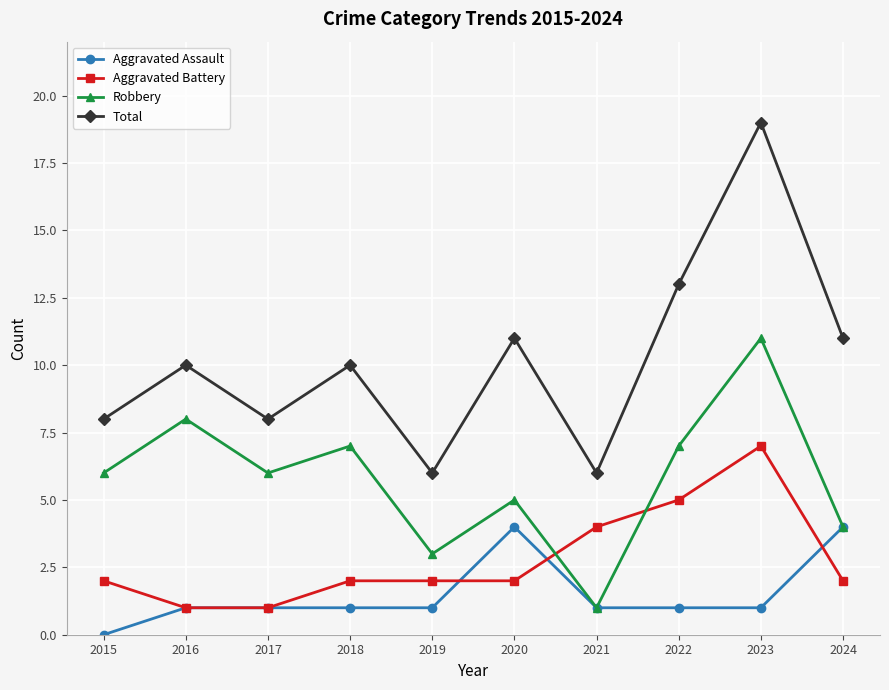

At which category is the sum across all series the highest?

2023